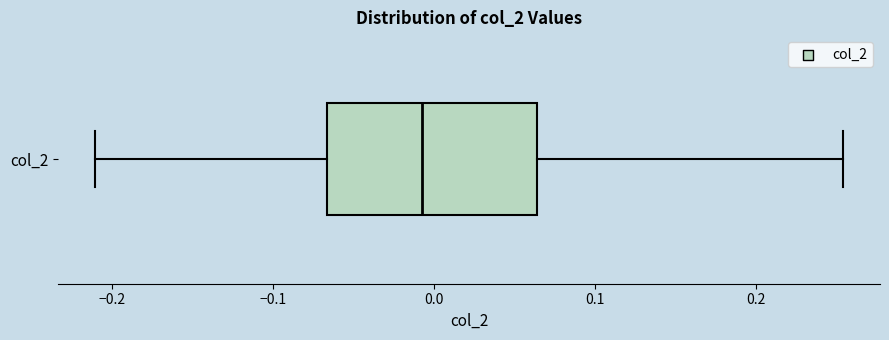

Where does the median line of the box for col_2 sit on the x-axis? The values are not printed on the chart, so give them approximately, as read against the axis.

-0.01